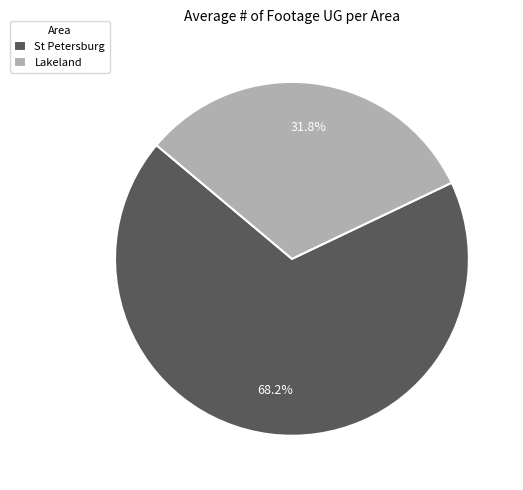

Between St Petersburg and Lakeland, which is larger?

St Petersburg